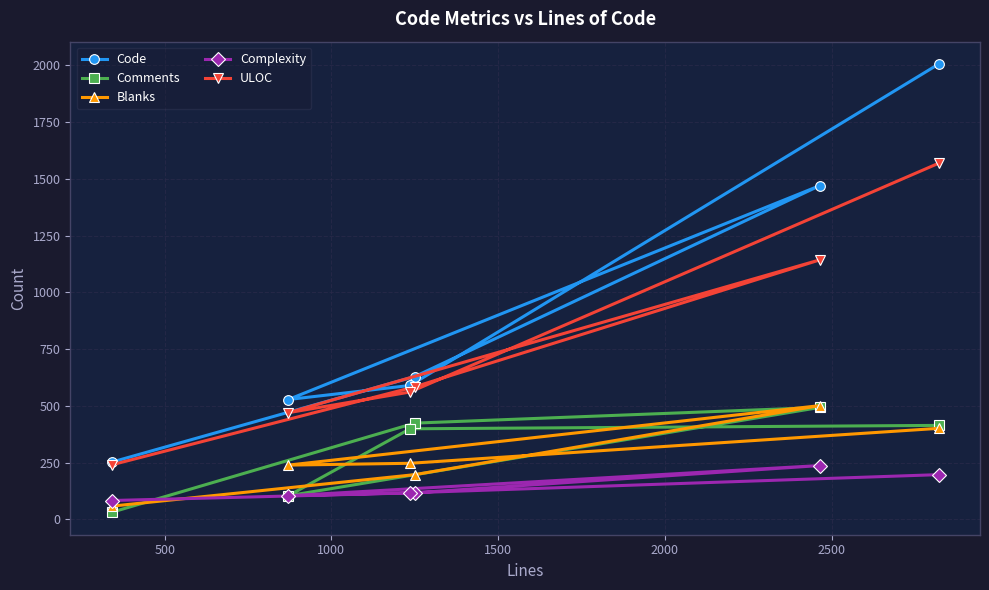

What is the difference between the maximum and minimum values in the Code series?

1754